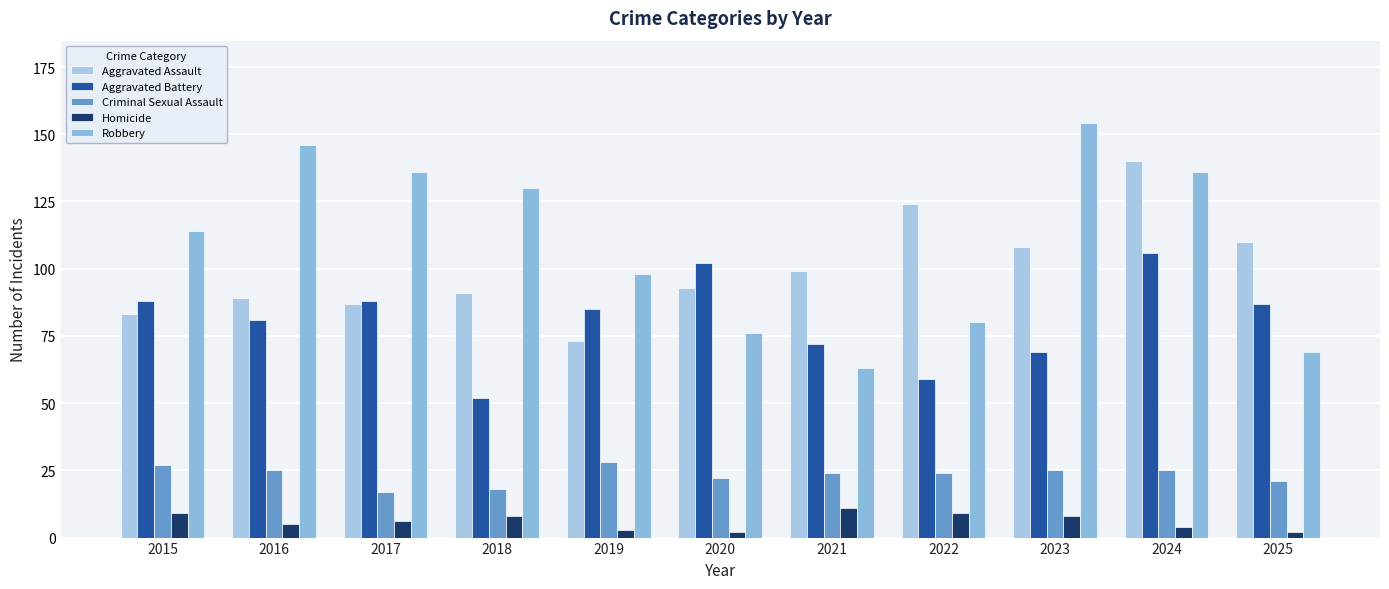

At which category is the sum across all series the highest?

2024